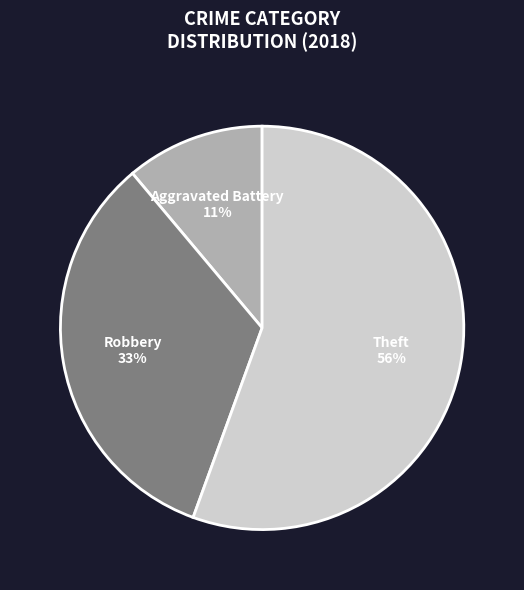

How many slices are in this pie chart?

3